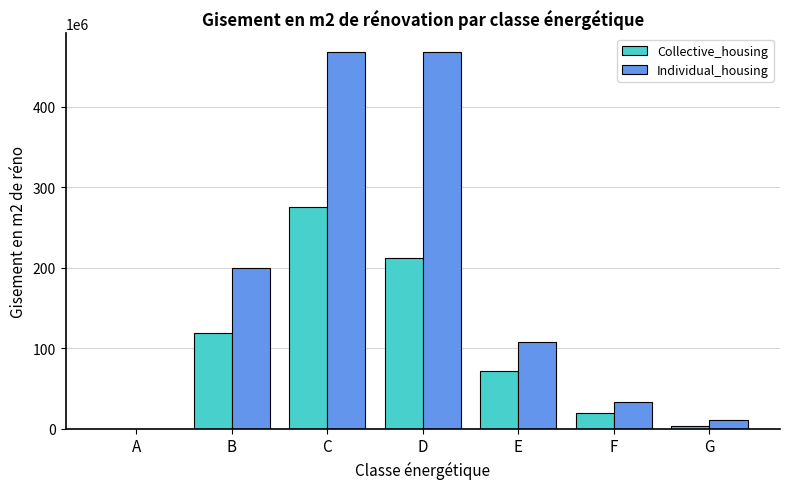

Reading left to right, transcribe all the data shown in this chart.

Collective_housing: A=0	B=118445200	C=275360401	D=211497043	E=71762924	F=19402602	G=3846986
Individual_housing: A=0	B=199005955	C=467456301	D=467456301	E=107751639	F=32555864	G=10736923